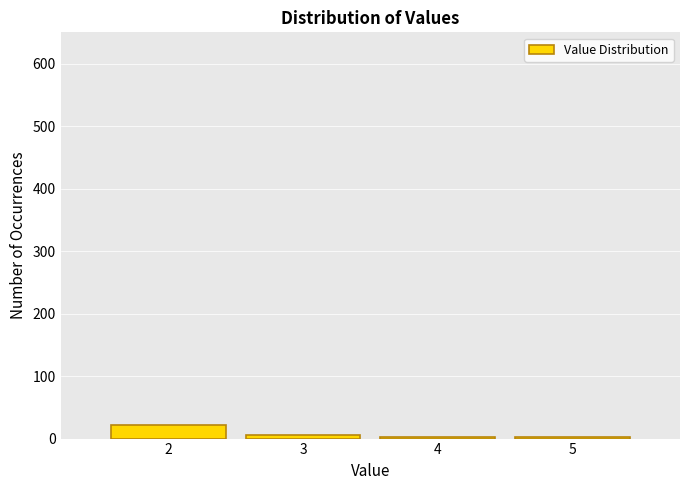

Over which range of the x-axis is the bar tallest?

1.5 to 2.5